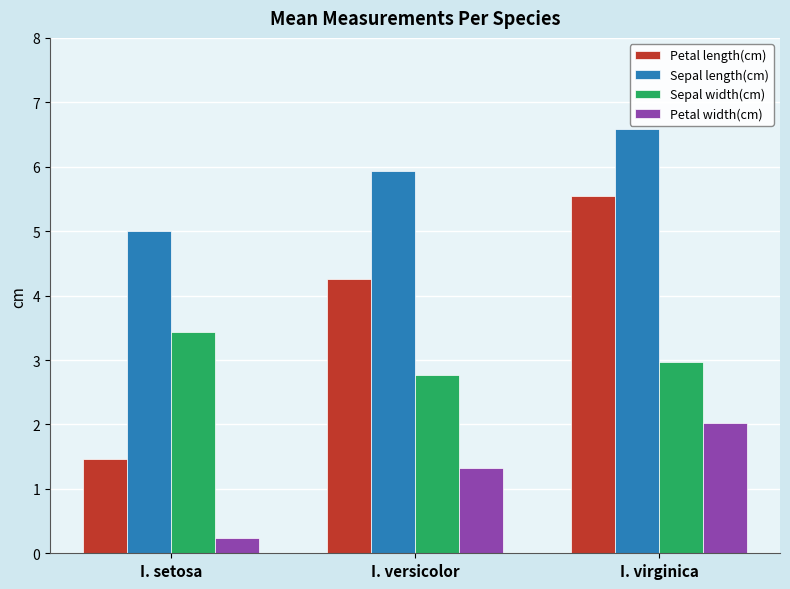

At I. setosa, list the series in order from largest to smallest.

Sepal length(cm), Sepal width(cm), Petal length(cm), Petal width(cm)